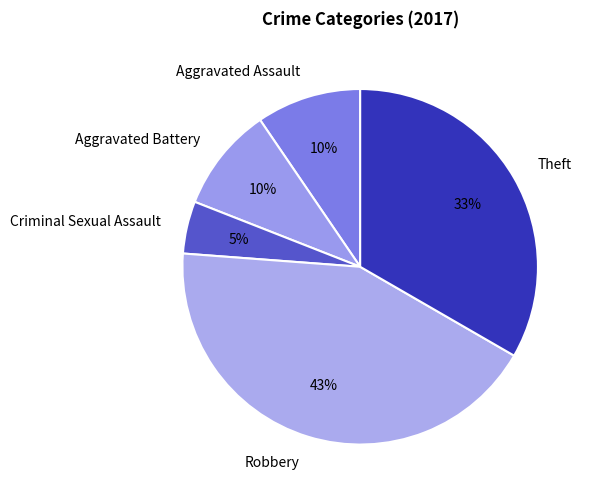

Is it true that Robbery is 43% of the pie?

True